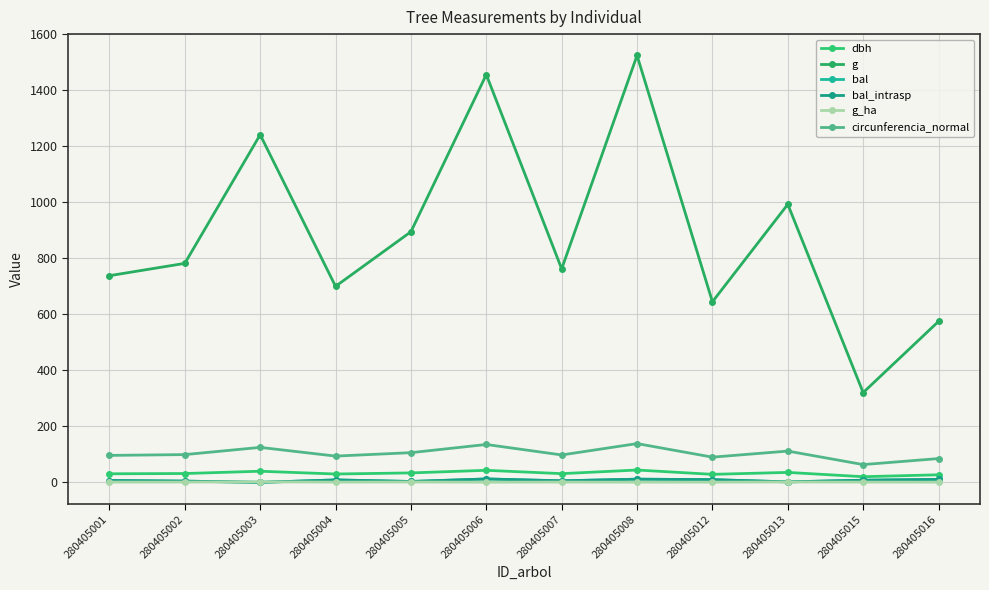

At which category is the sum across all series the highest?

280405008